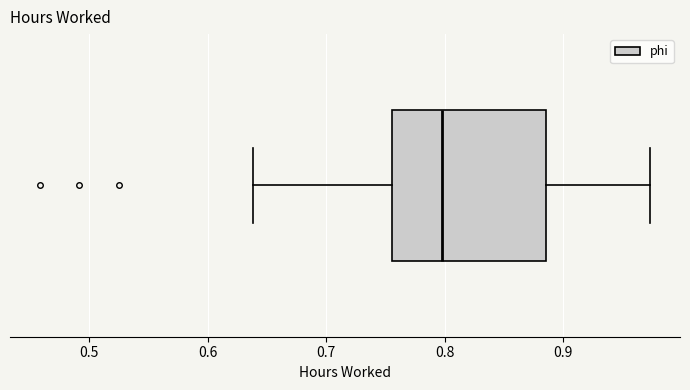

Where does the median line of the box sit on the x-axis? The values are not printed on the chart, so give them approximately, as read against the axis.

0.80